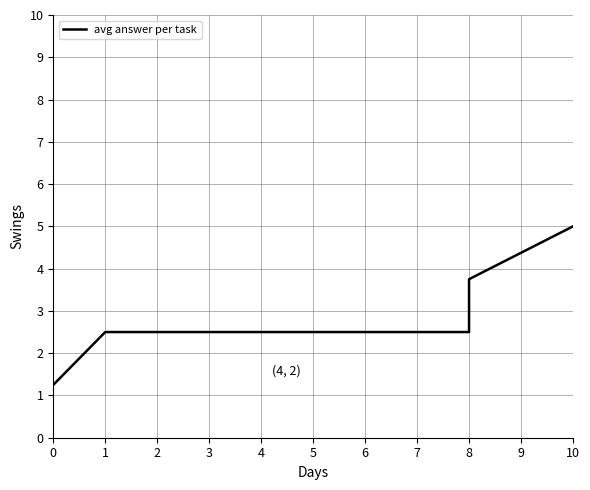

Reading left to right, what are all the values shown in this chart?

1.2	2.5	2.5	2.5	2.5	2.5	3.8	5.0